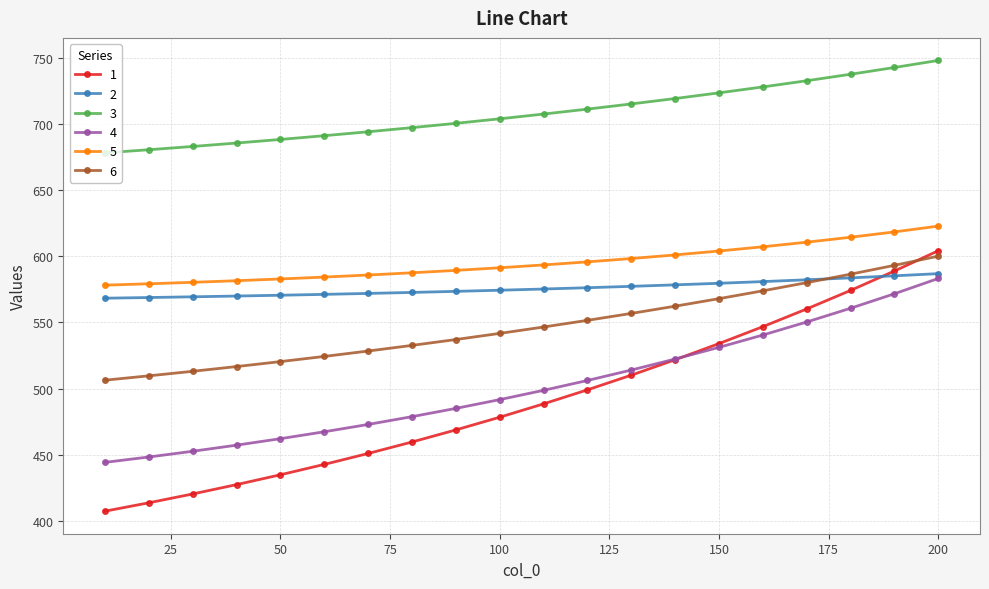

Which series has the largest total across all categories?

3